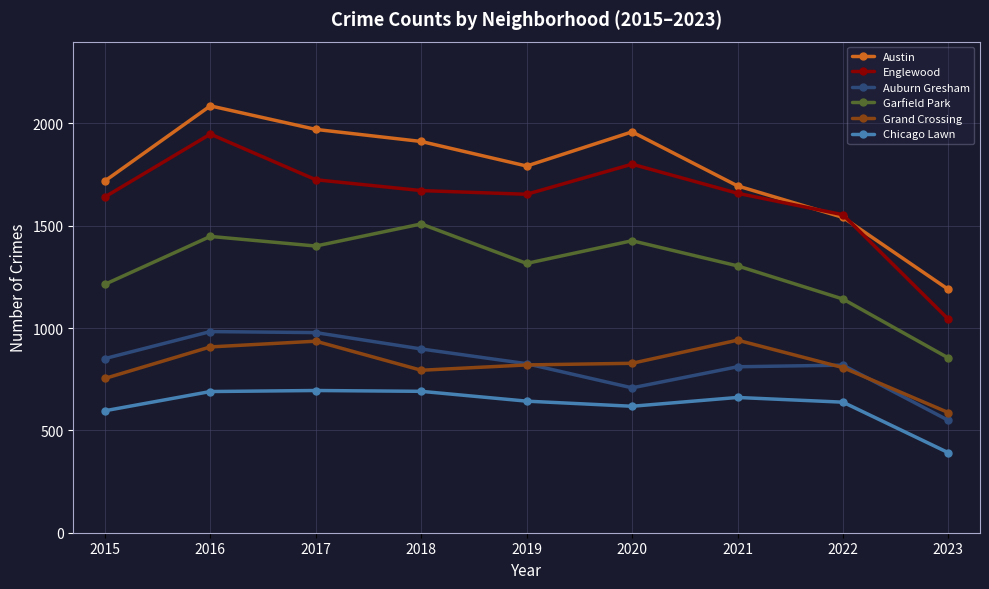

How many series are shown in this chart?

6